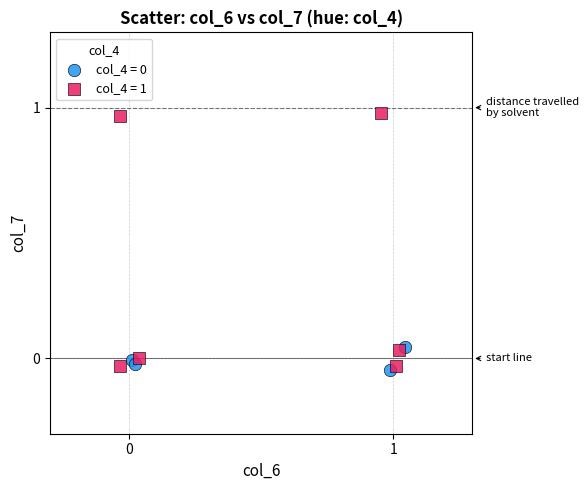

Which series contains the highest Y value?

col_4 = 1